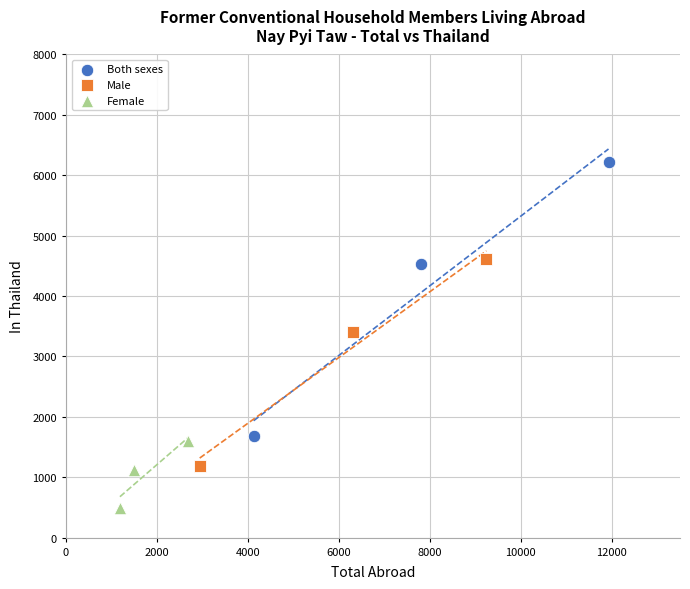

What are all the series names shown in the legend?

Both sexes, Male, Female